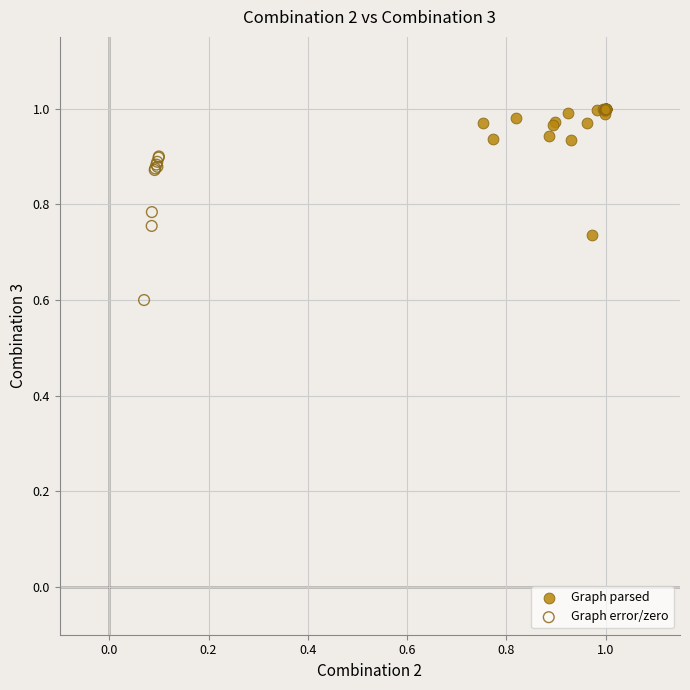

Which series has the largest Y range (max minus min)?

Graph error/zero